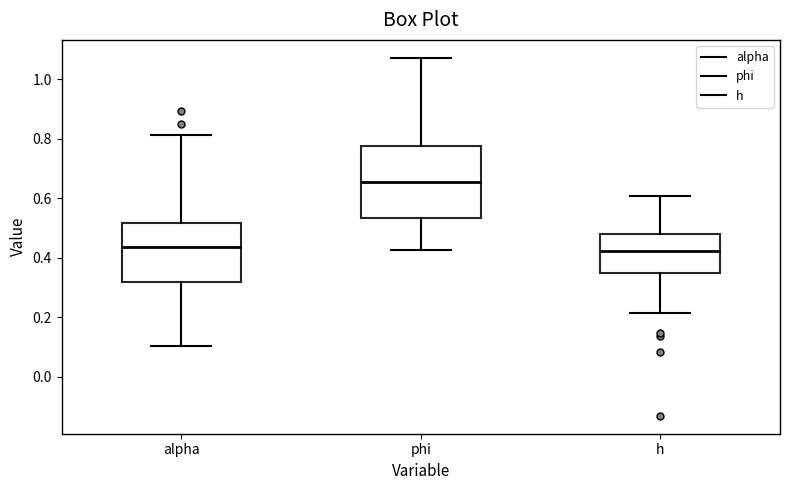

Reading left to right, transcribe this box plot: for each box, give where its median line is, the range the box spans, and where its two whiskers end, as read against the y-axis. The values are not printed on the chart, so give them approximately, as read against the axis.

alpha: median 0.44, box 0.32 to 0.52, whiskers 0.10 to 0.82
phi: median 0.66, box 0.54 to 0.78, whiskers 0.42 to 1.08
h: median 0.42, box 0.36 to 0.48, whiskers 0.22 to 0.60